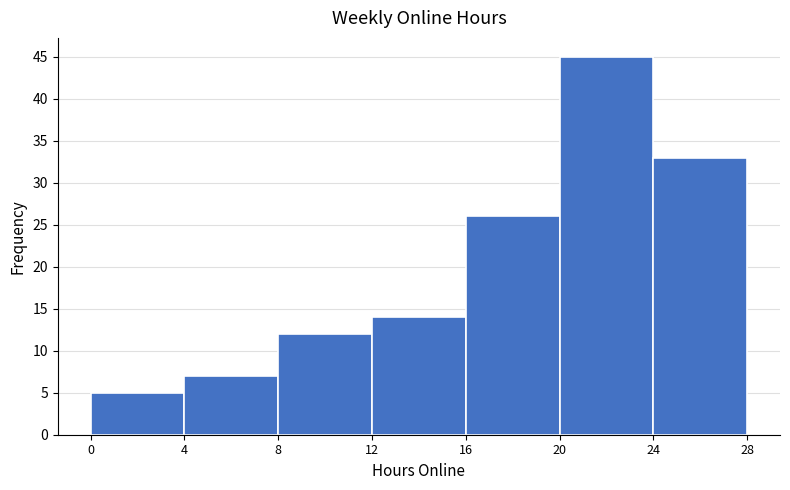

Reading left to right, list every bar in this chart as the range it spans on the x-axis followed by its height. The values are not printed on the chart, so give them approximately, as read against the axis.

0 to 4: 5
4 to 8: 7
8 to 12: 12
12 to 16: 14
16 to 20: 26
20 to 24: 45
24 to 28: 33